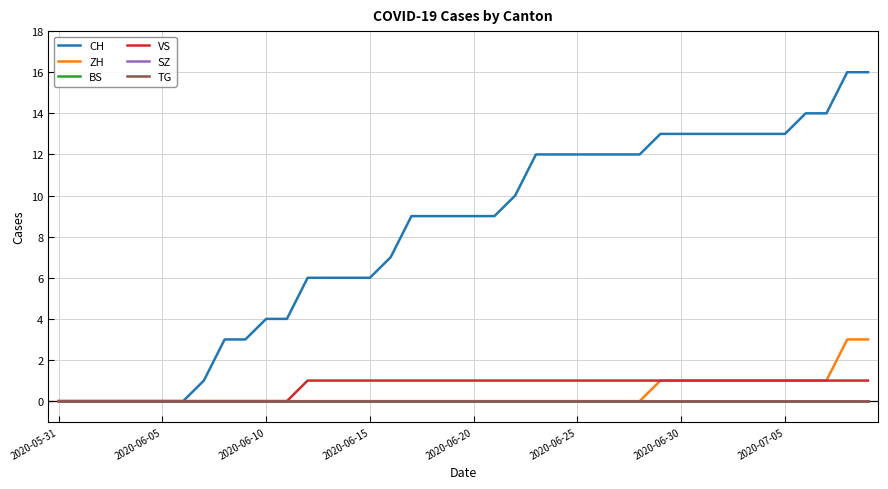

Reading left to right, extract all data points from this chart.

CH: 0	0	0	0	0	0	0	1	3	3	4	4	6	6	6	6	7	9	9	9	9	9	10	12	12	12	12	12	12	13	13	13	13	13	13	13	14	14	16	16
ZH: 0	0	0	0	0	0	0	0	0	0	0	0	0	0	0	0	0	0	0	0	0	0	0	0	0	0	0	0	0	1	1	1	1	1	1	1	1	1	3	3
BS: 0	0	0	0	0	0	0	0	0	0	0	0	0	0	0	0	0	0	0	0	0	0	0	0	0	0	0	0	0	0	0	0	0	0	0	0	0	0	0	0
VS: 0	0	0	0	0	0	0	0	0	0	0	0	1	1	1	1	1	1	1	1	1	1	1	1	1	1	1	1	1	1	1	1	1	1	1	1	1	1	1	1
SZ: 0	0	0	0	0	0	0	0	0	0	0	0	0	0	0	0	0	0	0	0	0	0	0	0	0	0	0	0	0	0	0	0	0	0	0	0	0	0	0	0
TG: 0	0	0	0	0	0	0	0	0	0	0	0	0	0	0	0	0	0	0	0	0	0	0	0	0	0	0	0	0	0	0	0	0	0	0	0	0	0	0	0